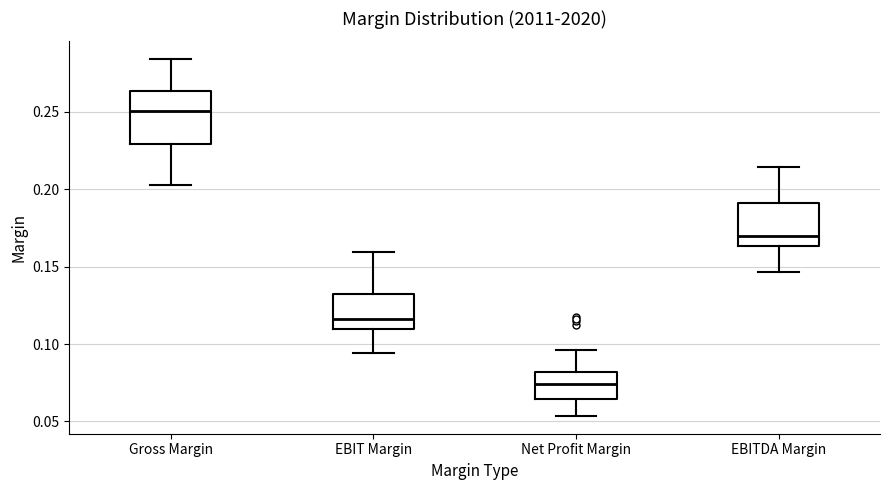

Reading left to right, transcribe this box plot: for each box, give where its median line is, the range the box spans, and where its two whiskers end, as read against the y-axis. The values are not printed on the chart, so give them approximately, as read against the axis.

Gross Margin: median 0.250, box 0.230 to 0.265, whiskers 0.205 to 0.285
EBIT Margin: median 0.115, box 0.110 to 0.135, whiskers 0.095 to 0.160
Net Profit Margin: median 0.075, box 0.065 to 0.080, whiskers 0.055 to 0.095
EBITDA Margin: median 0.170, box 0.165 to 0.190, whiskers 0.145 to 0.215